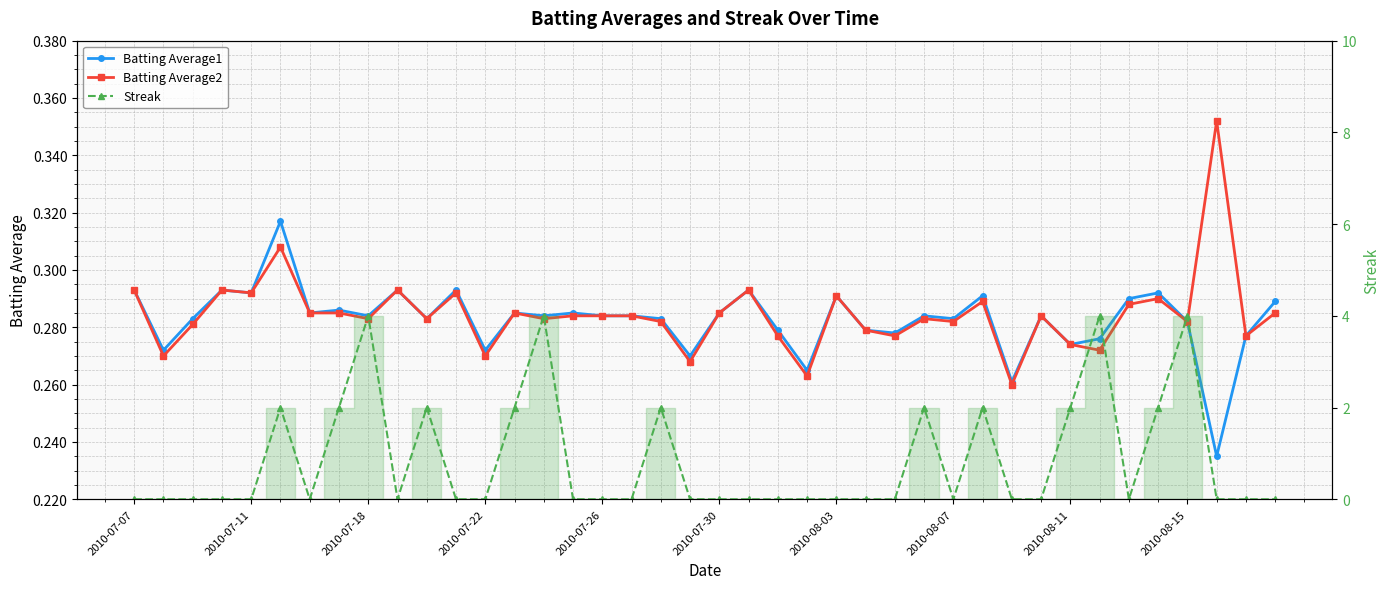

How many lines are shown in the chart?

3